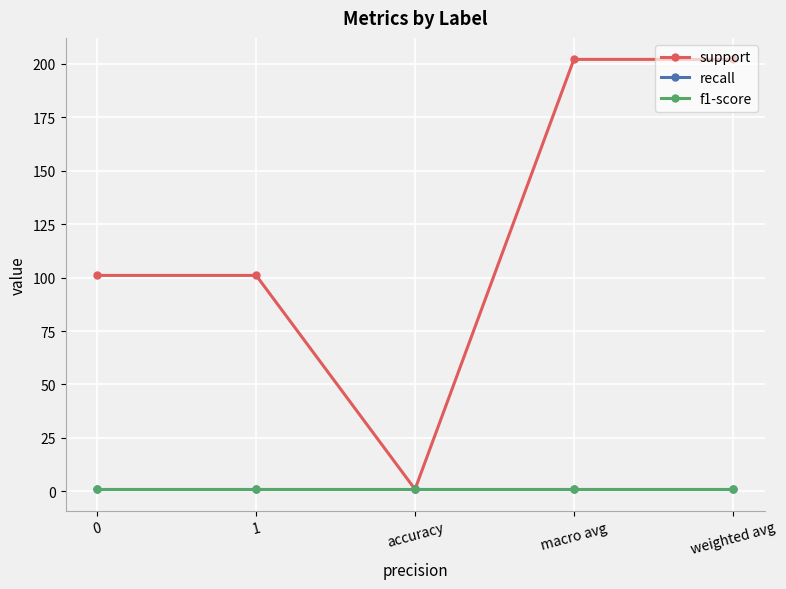

Is this an area chart (filled region under the line)?

No